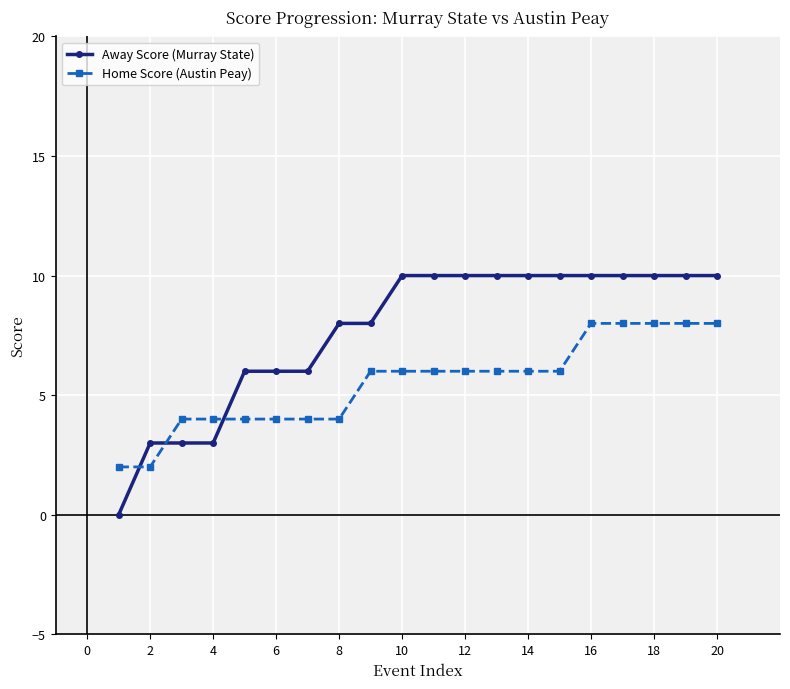

What is the greatest value displayed?

10